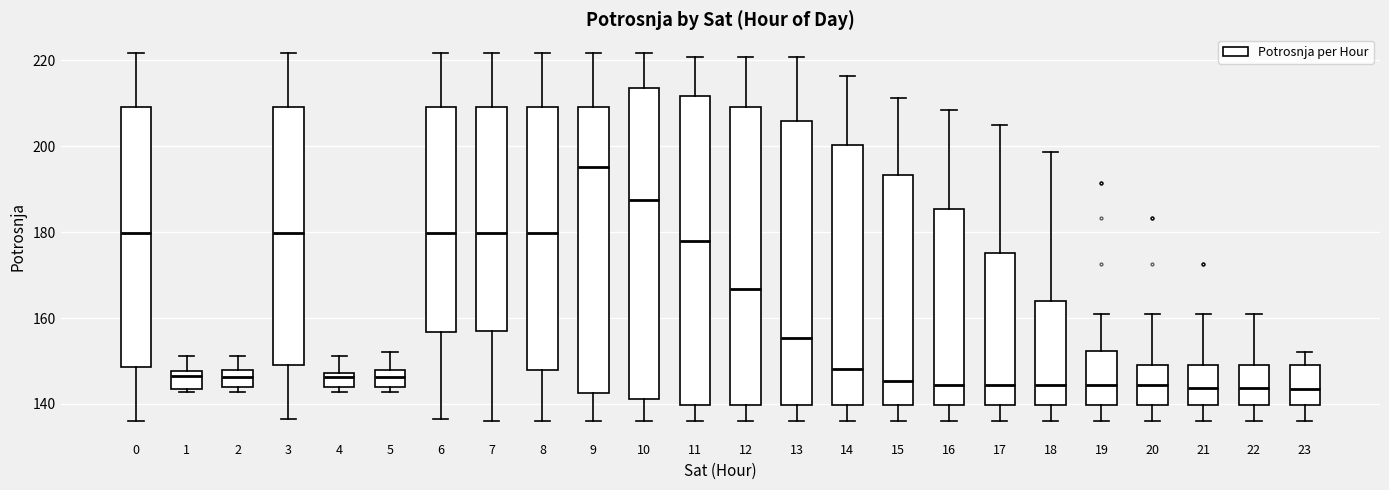

Reading left to right, transcribe this box plot: for each box, give where its median line is, the range the box spans, and where its two whiskers end, as read against the y-axis. The values are not printed on the chart, so give them approximately, as read against the axis.

0: median 180, box 148 to 210, whiskers 136 to 222
1: median 146, box 144 to 148, whiskers 142 to 152
2: median 146, box 144 to 148, whiskers 142 to 152
3: median 180, box 150 to 210, whiskers 136 to 222
4: median 146, box 144 to 148, whiskers 142 to 152
5: median 146, box 144 to 148, whiskers 142 to 152
6: median 180, box 156 to 210, whiskers 136 to 222
7: median 180, box 158 to 210, whiskers 136 to 222
8: median 180, box 148 to 210, whiskers 136 to 222
9: median 196, box 142 to 210, whiskers 136 to 222
10: median 188, box 142 to 214, whiskers 136 to 222
11: median 178, box 140 to 212, whiskers 136 to 220
12: median 166, box 140 to 210, whiskers 136 to 220
13: median 156, box 140 to 206, whiskers 136 to 220
14: median 148, box 140 to 200, whiskers 136 to 216
15: median 146, box 140 to 194, whiskers 136 to 212
16: median 144, box 140 to 186, whiskers 136 to 208
17: median 144, box 140 to 176, whiskers 136 to 206
18: median 144, box 140 to 164, whiskers 136 to 198
19: median 144, box 140 to 152, whiskers 136 to 162
20: median 144, box 140 to 150, whiskers 136 to 162
21: median 144, box 140 to 150, whiskers 136 to 162
22: median 144, box 140 to 150, whiskers 136 to 162
23: median 144, box 140 to 150, whiskers 136 to 152